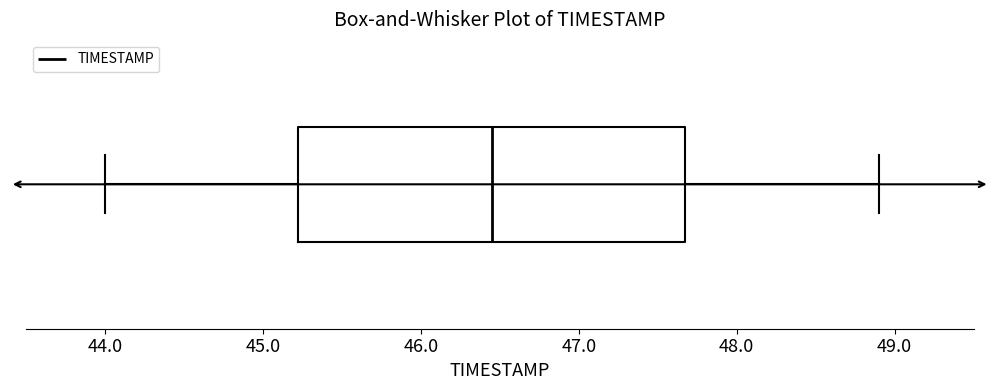

Read this box plot against the x-axis: the position of the median line, the range covered by the box, and the ends of both whiskers. The values are not printed on the chart, so give them approximately, as read against the axis.

median 46.5, box 45.2 to 47.7, whiskers 44.0 to 48.9